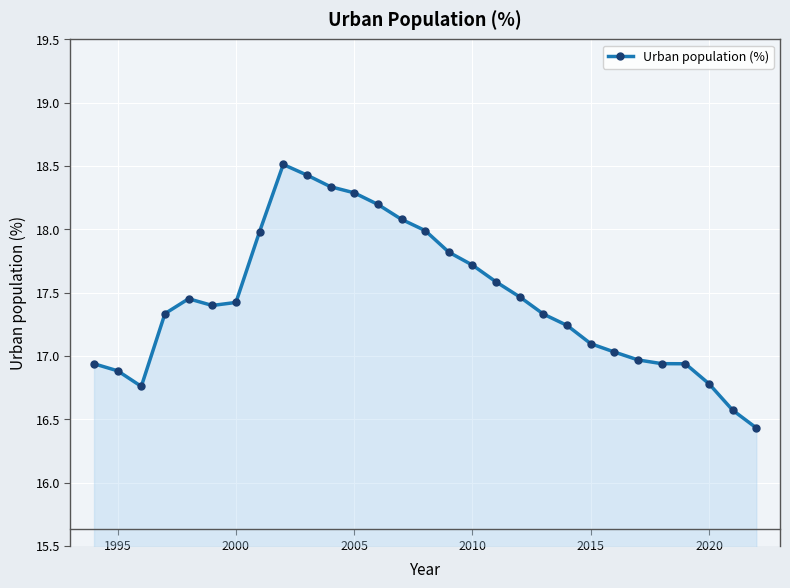

What is the maximum value shown in the chart?

18.5